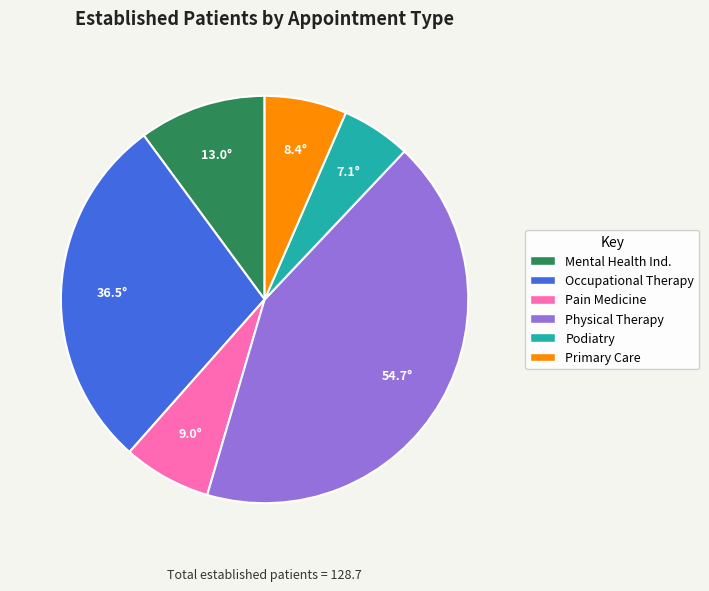

The Podiatry slice represents 1% of the pie. True or false?

False